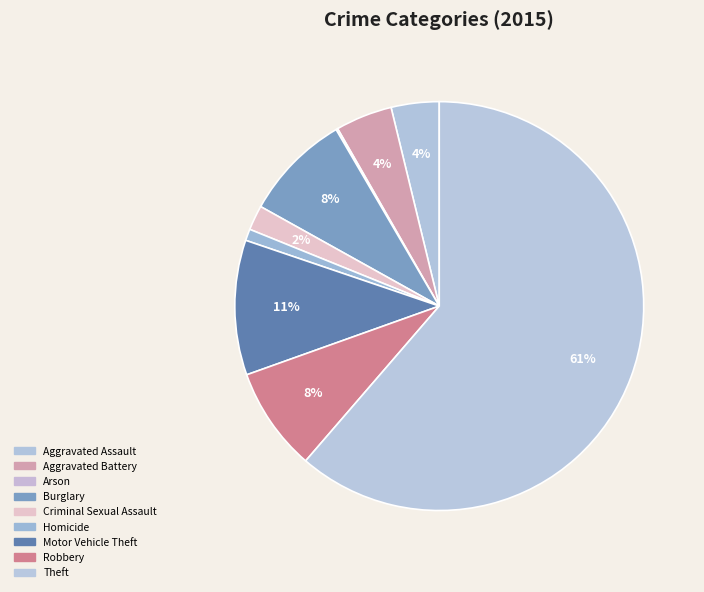

Is it true that Criminal Sexual Assault is 2% of the pie?

True